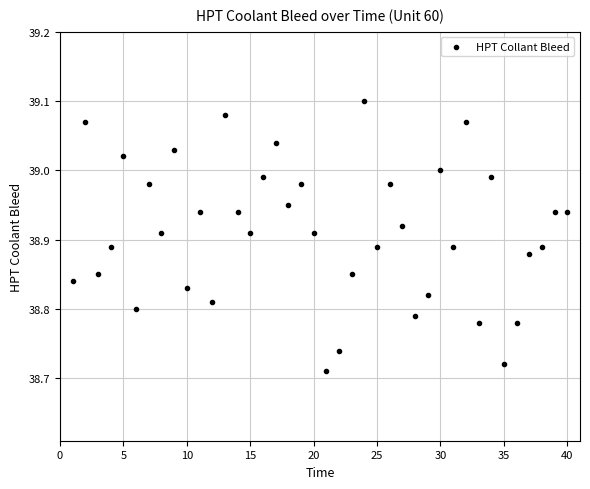

What is the range of Y values (max minus min)?

0.4